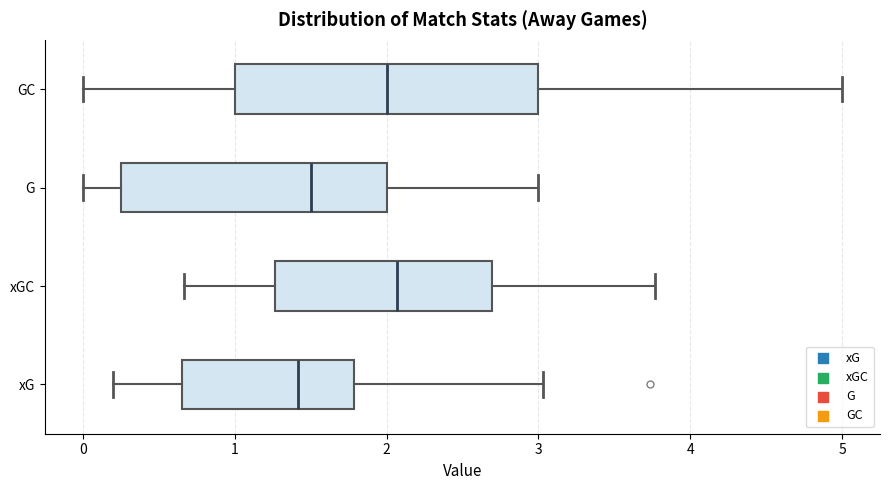

Where is the right edge of the box for G on the x-axis? The values are not printed on the chart, so give them approximately, as read against the axis.

2.0